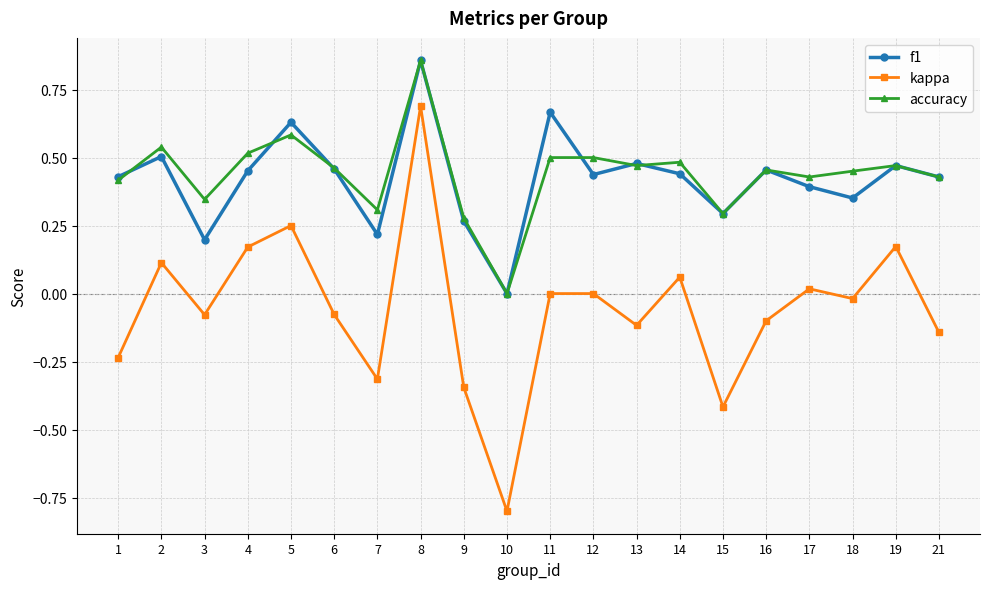

Which series has the largest range (max minus min)?

kappa